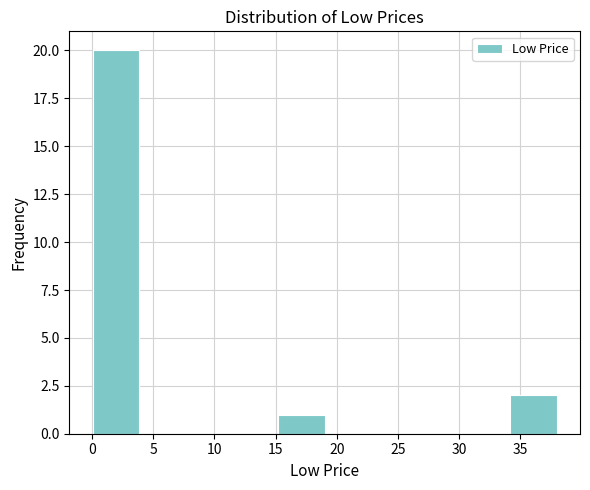

What is the height of the bar covering 34.0 to 38.0 on the x-axis? Neither the bar edges nor the heights are printed on the chart, so give them approximately, as read against the axes.

2